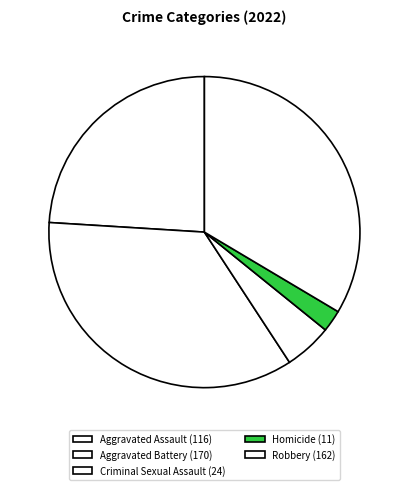

To the nearest percent, what percentage of the pie is Robbery?

34%